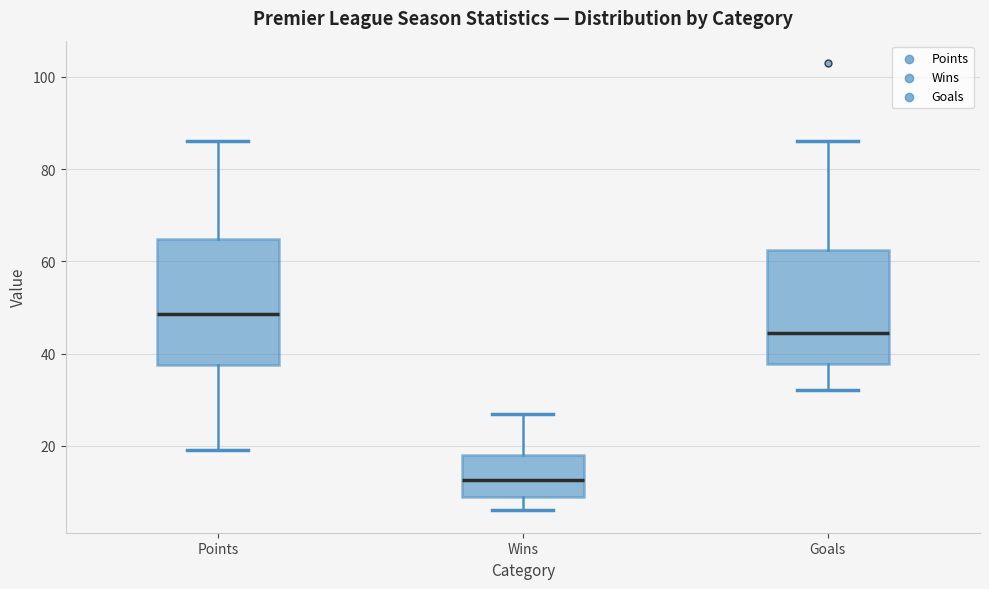

Reading left to right, read every box against the y-axis: the position of its median line, the range the box covers, and the ends of its whiskers. The values are not printed on the chart, so give them approximately, as read against the axis.

Points: median 48, box 38 to 64, whiskers 20 to 86
Wins: median 12, box 10 to 18, whiskers 6 to 28
Goals: median 44, box 38 to 62, whiskers 32 to 86